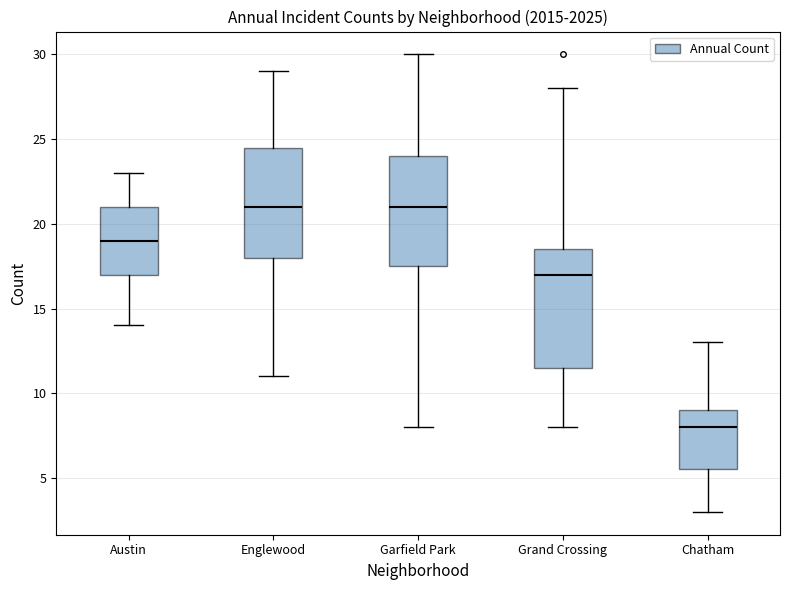

Reading left to right, read every box against the y-axis: the position of its median line, the range the box covers, and the ends of its whiskers. The values are not printed on the chart, so give them approximately, as read against the axis.

Austin: median 19.0, box 17.0 to 21.0, whiskers 14.0 to 23.0
Englewood: median 21.0, box 18.0 to 24.5, whiskers 11.0 to 29.0
Garfield Park: median 21.0, box 17.5 to 24.0, whiskers 8.0 to 30.0
Grand Crossing: median 17.0, box 11.5 to 18.5, whiskers 8.0 to 28.0
Chatham: median 8.0, box 5.5 to 9.0, whiskers 3.0 to 13.0